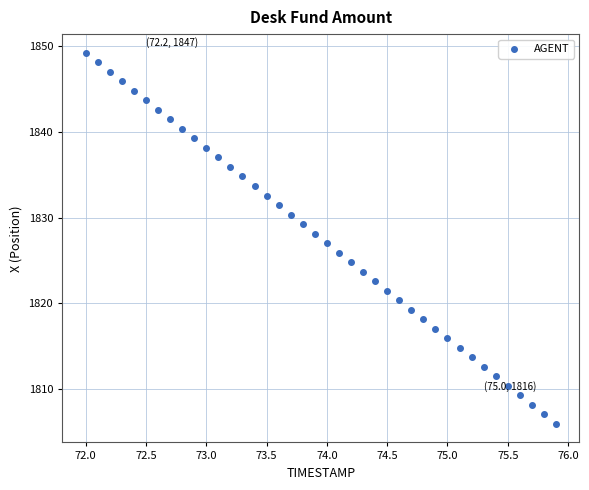

What is the range of Y values (max minus min)?

43.3